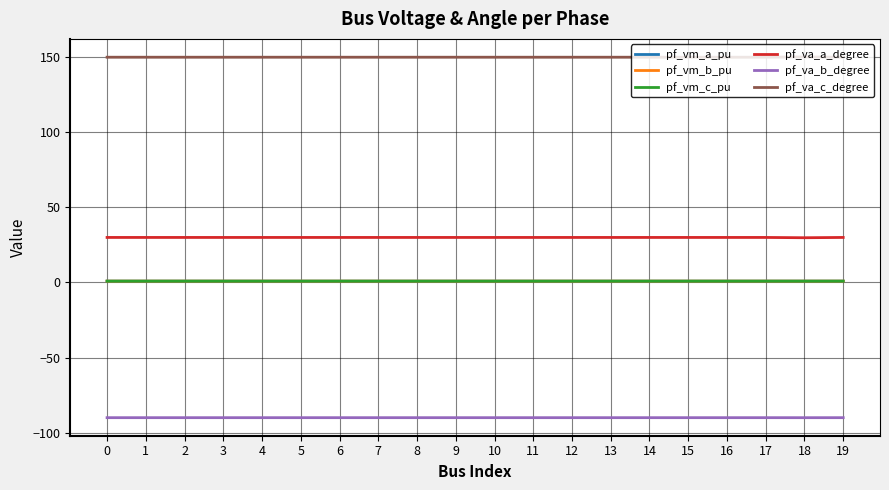

What is the approximate value of pf_vm_b_pu at 8?

0.9